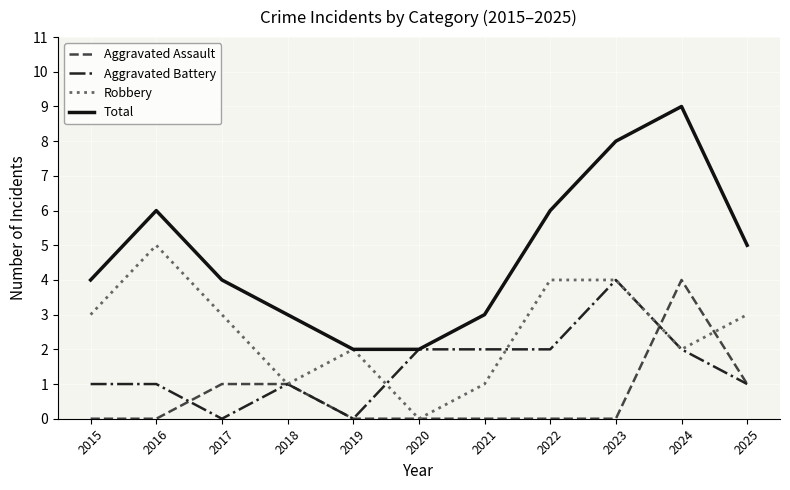

Reading left to right, list all the values displayed in this chart.

Aggravated Assault: 2015=0	2016=0	2017=1	2018=1	2019=0	2020=0	2021=0	2022=0	2023=0	2024=4	2025=1
Aggravated Battery: 2015=1	2016=1	2017=0	2018=1	2019=0	2020=2	2021=2	2022=2	2023=4	2024=2	2025=1
Robbery: 2015=3	2016=5	2017=3	2018=1	2019=2	2020=0	2021=1	2022=4	2023=4	2024=2	2025=3
Total: 2015=4	2016=6	2017=4	2018=3	2019=2	2020=2	2021=3	2022=6	2023=8	2024=9	2025=5